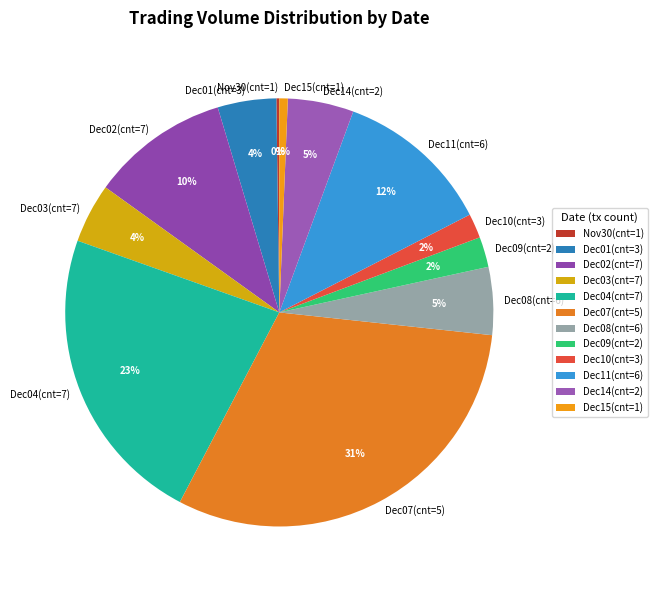

The Dec09(cnt=2) slice represents 8% of the pie. True or false?

False